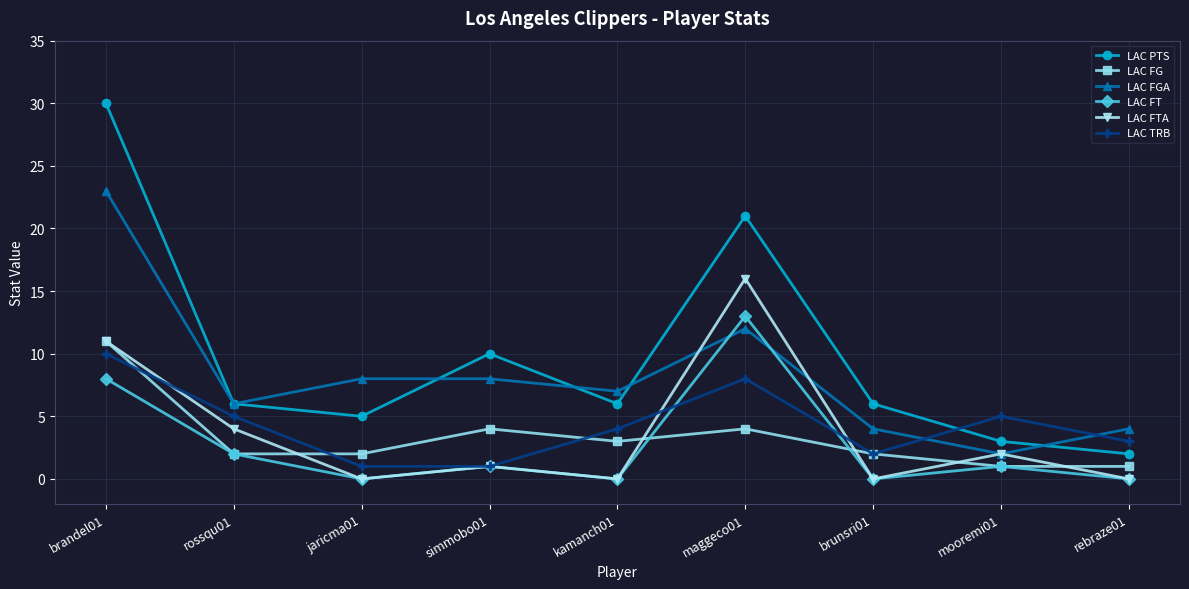

Rank the series by their maximum value, from highest to lowest.

LAC PTS, LAC FGA, LAC FTA, LAC FT, LAC FG, LAC TRB